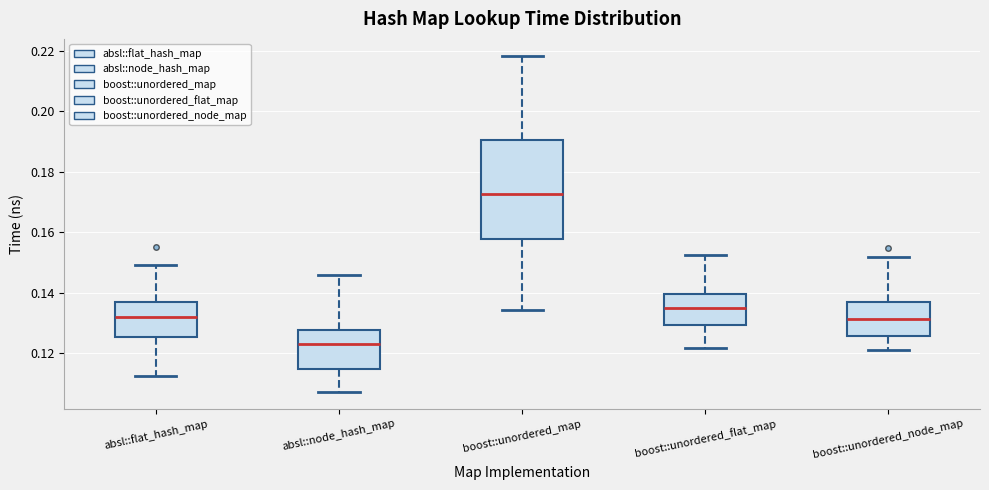

Reading left to right, read every box against the y-axis: the position of its median line, the range the box covers, and the ends of its whiskers. The values are not printed on the chart, so give them approximately, as read against the axis.

absl::flat_hash_map: median 0.132, box 0.126 to 0.136, whiskers 0.112 to 0.150
absl::node_hash_map: median 0.124, box 0.114 to 0.128, whiskers 0.108 to 0.146
boost::unordered_map: median 0.172, box 0.158 to 0.190, whiskers 0.134 to 0.218
boost::unordered_flat_map: median 0.134, box 0.130 to 0.140, whiskers 0.122 to 0.152
boost::unordered_node_map: median 0.132, box 0.126 to 0.136, whiskers 0.122 to 0.152